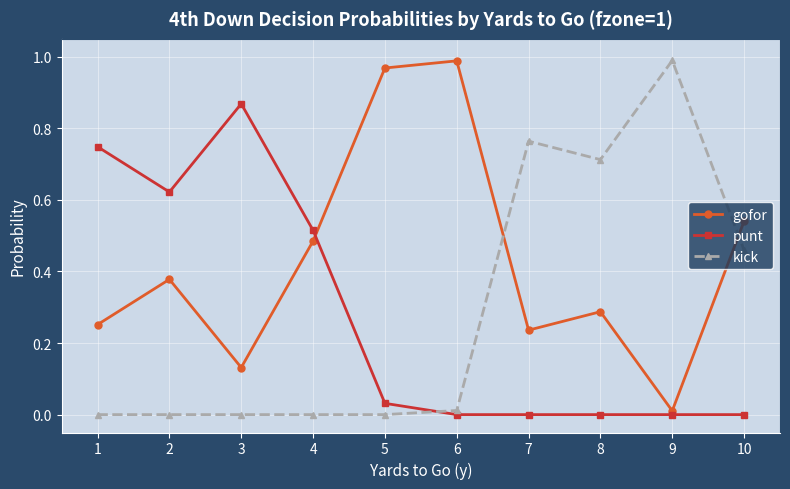

At which category does punt reach its first local peak?

3